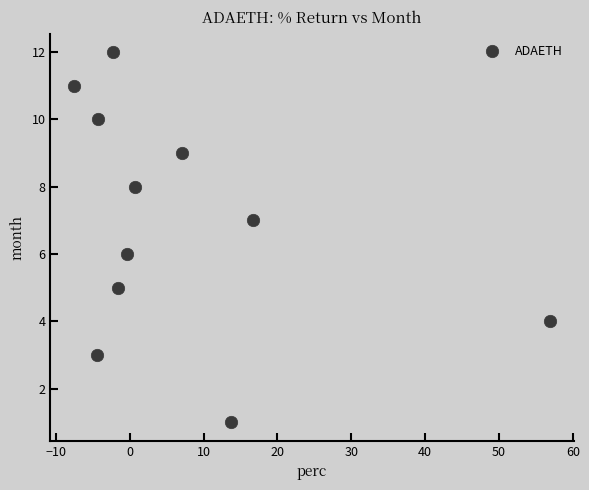

What is the range of Y values (max minus min)?

11